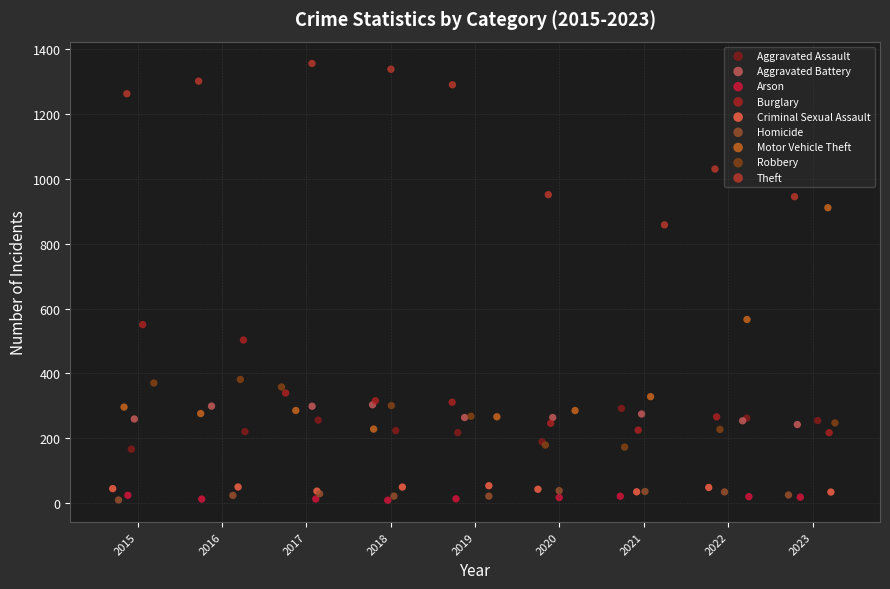

Which series has the largest Y range (max minus min)?

Motor Vehicle Theft